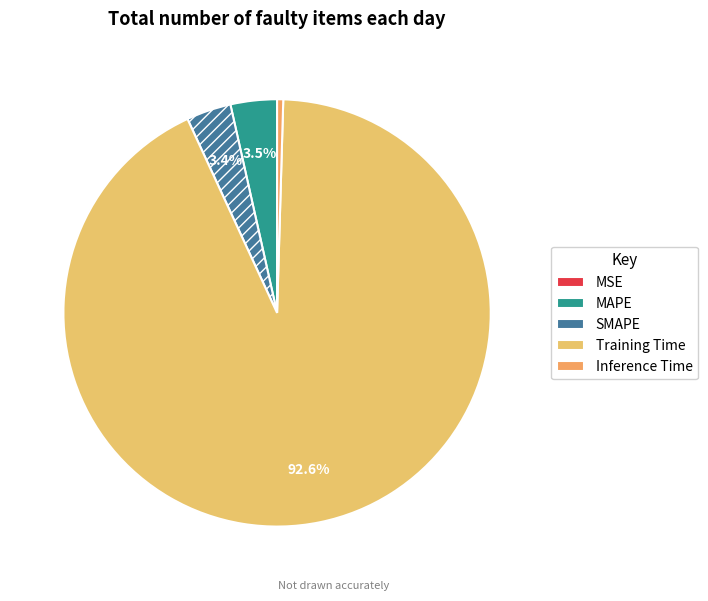

How many slices are in this pie chart?

5